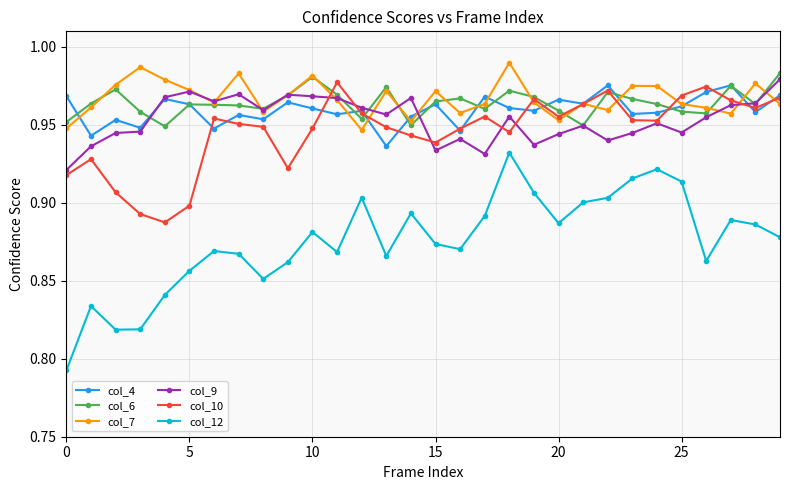

How many interior local peaks does the col_7 series have?

9